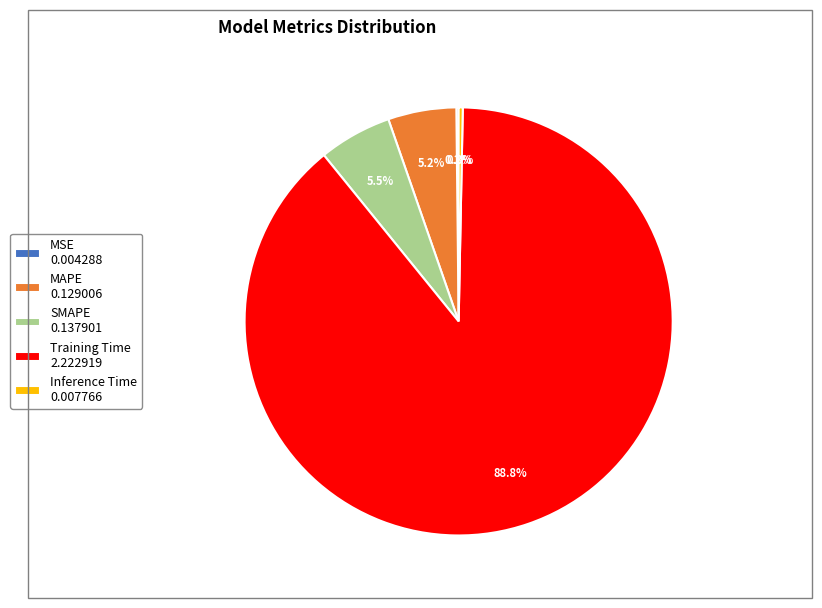

Is there any slice that represents more than half of the pie?

Yes